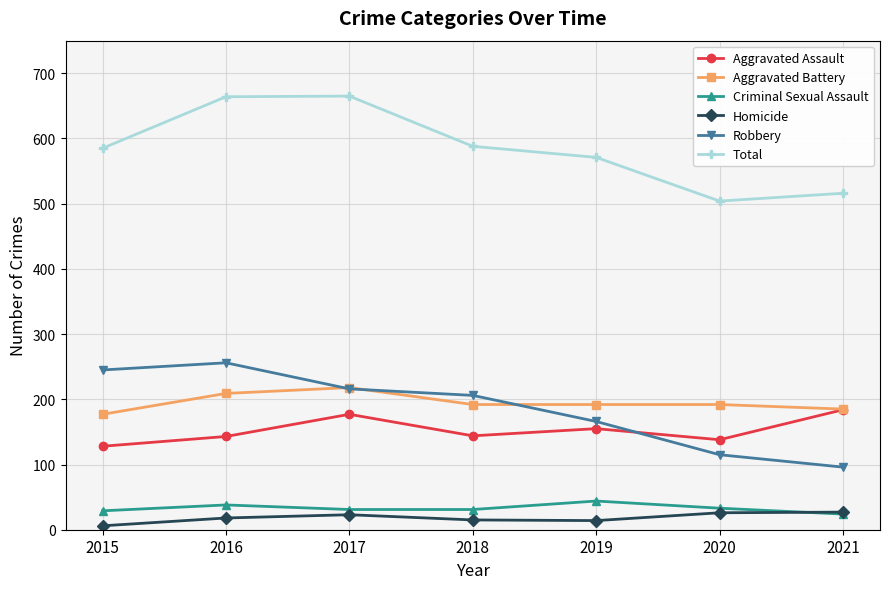

What is the lowest value of the Total series?

504